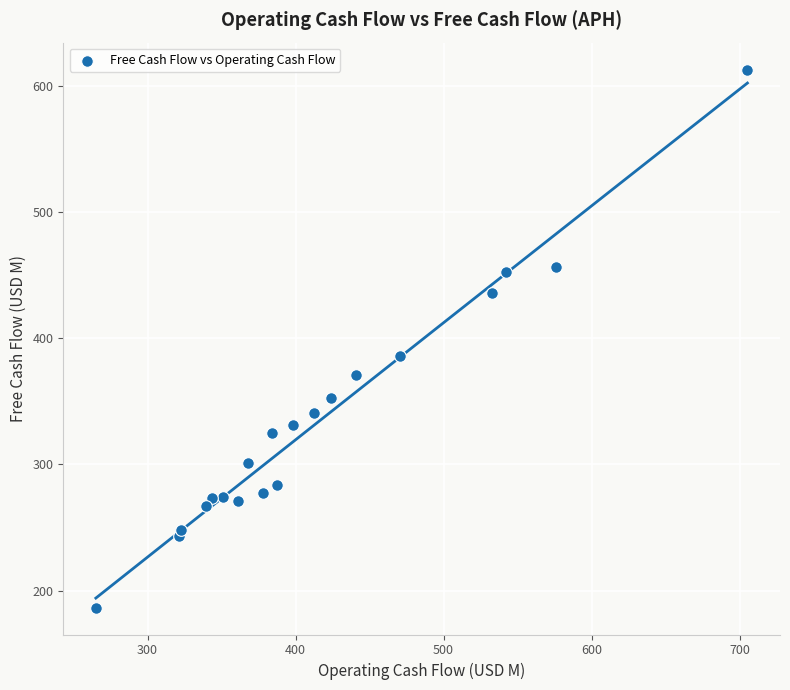

What is the range of Y values (max minus min)?

426.2